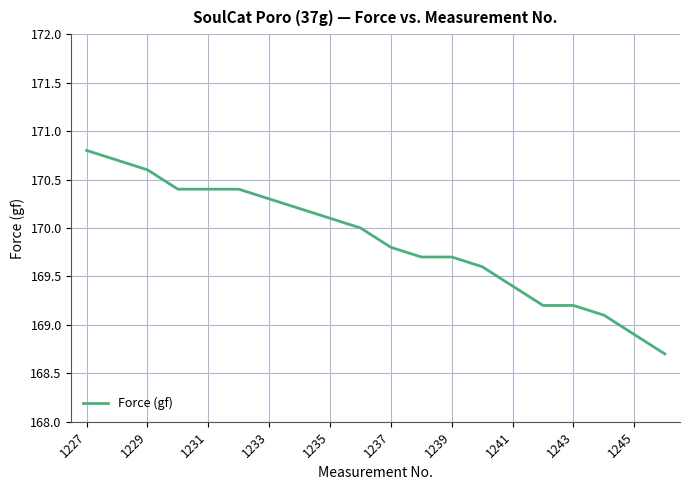

What is the average value?

169.9